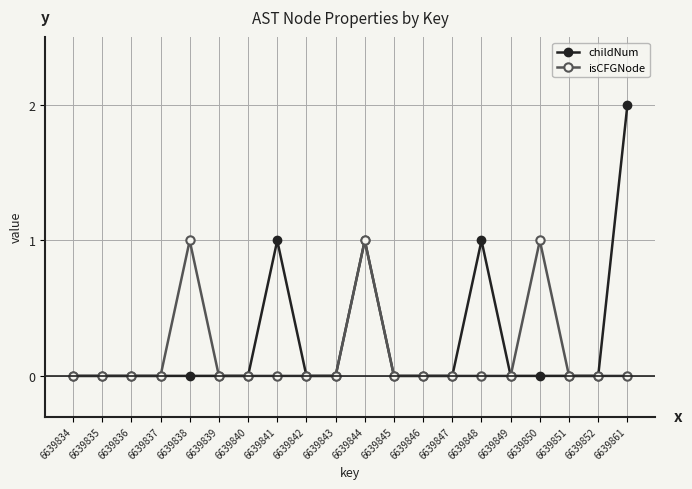

True or false: isCFGNode has more than 1 points higher than both neighbors.

True